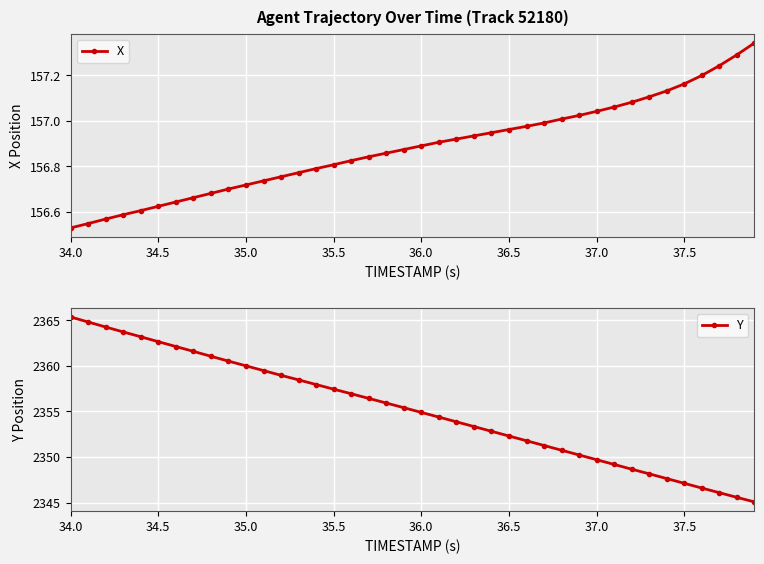

Which series has the largest total across all categories?

Y